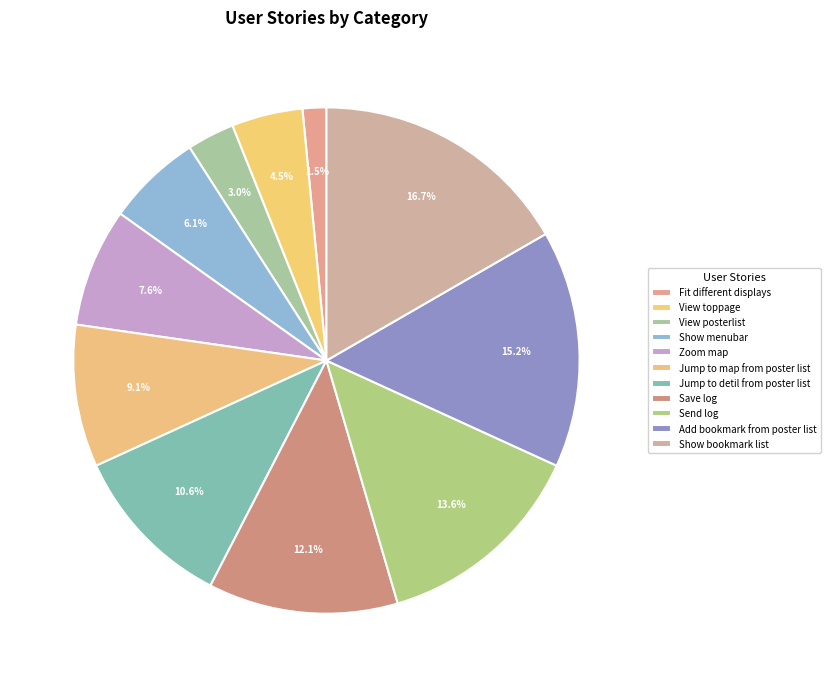

To the nearest percent, what is the difference between the largest and smallest slice percentages?

15%